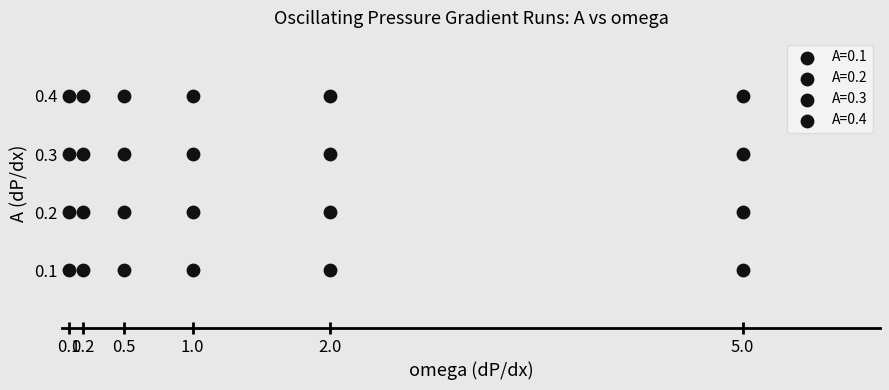

Count the number of points in this scatter plot.

24